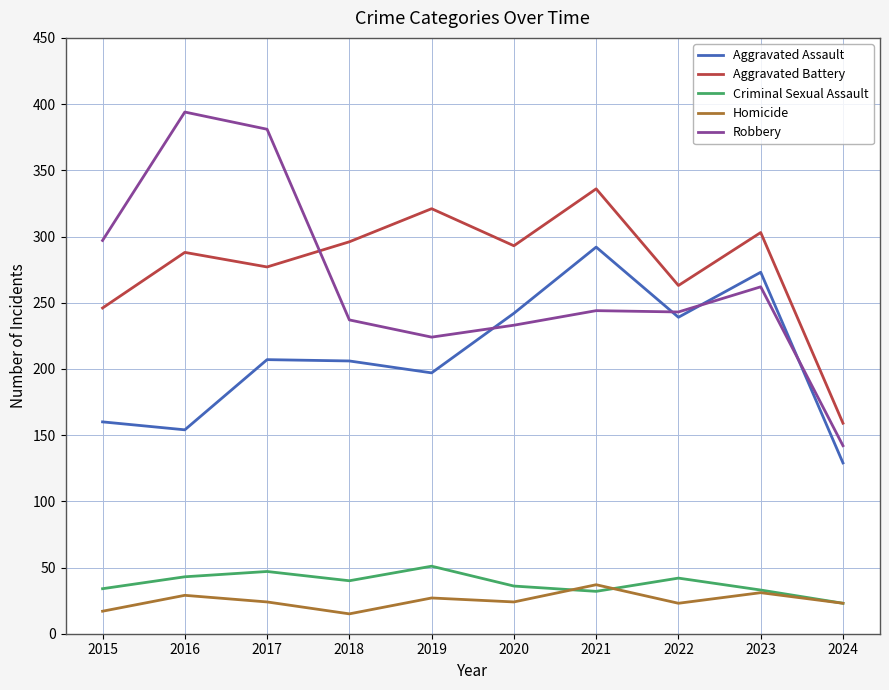

Read the Aggravated Assault value at 2024.

129